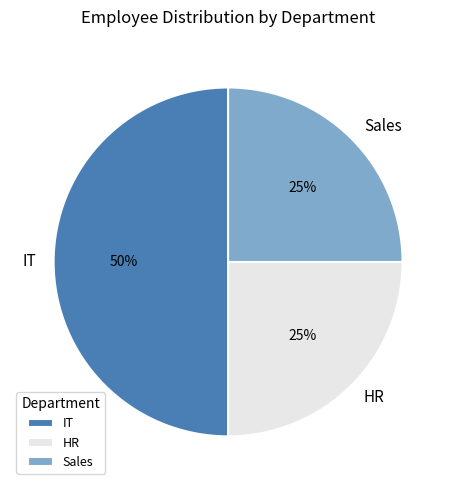

To the nearest percent, what is the difference between the IT and HR slice percentages?

25%